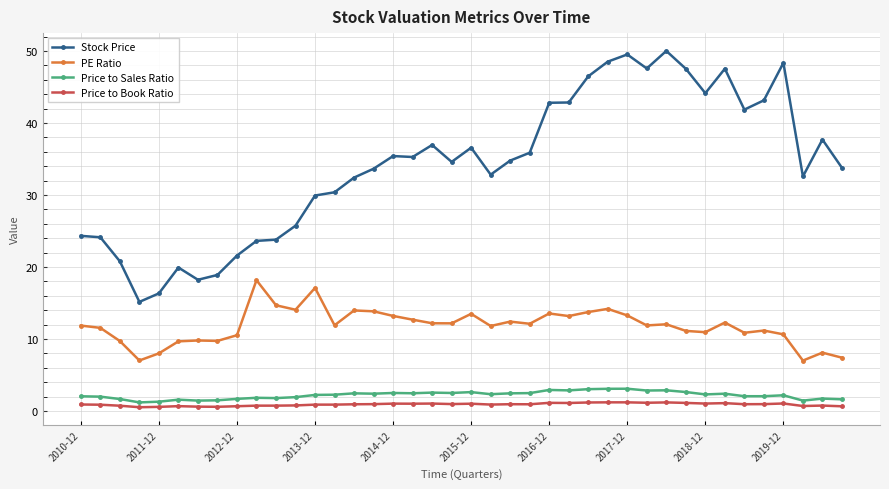

Which series has the widest spread of values?

Stock Price